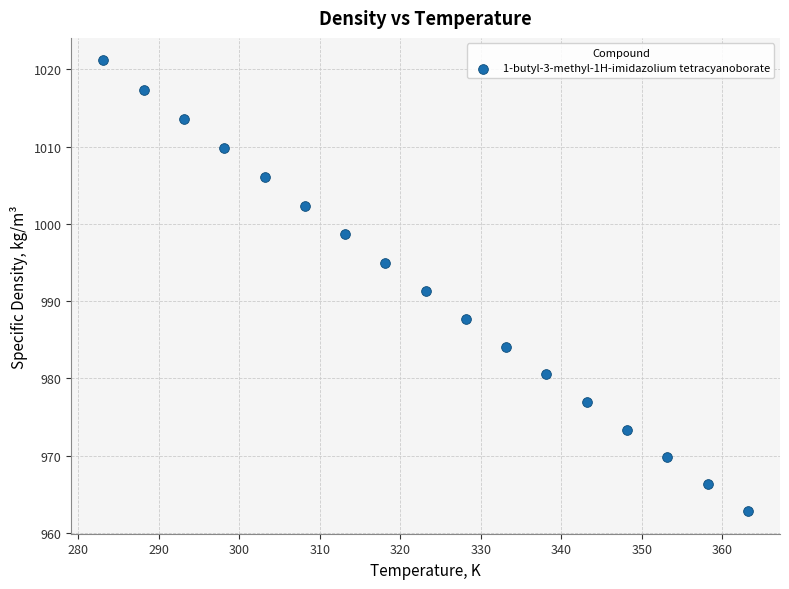

What is the range of Y values (max minus min)?

58.4